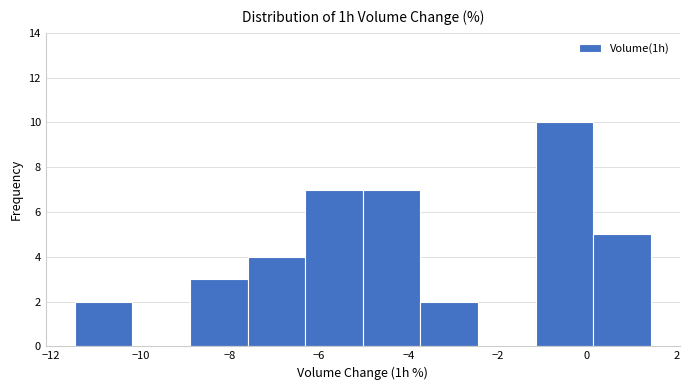

Reading left to right, transcribe this chart: for each bar, give the range it covers on the x-axis and its height. Neither the bar edges nor the heights are printed on the chart, so give them approximately, as read against the axes.

-11.4 to -10.2: 2
-10.2 to -8.8: 0
-8.8 to -7.6: 3
-7.6 to -6.4: 4
-6.4 to -5.0: 7
-5.0 to -3.8: 7
-3.8 to -2.4: 2
-2.4 to -1.2: 0
-1.2 to 0.2: 10
0.2 to 1.4: 5